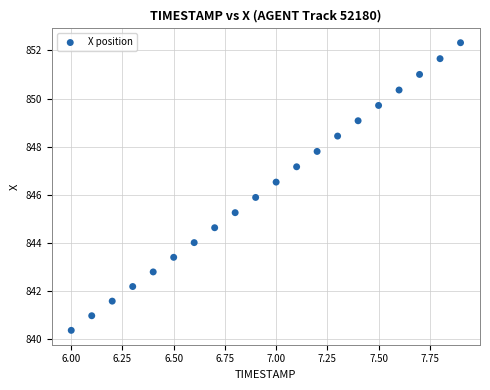

What is the range of Y values (max minus min)?

11.9